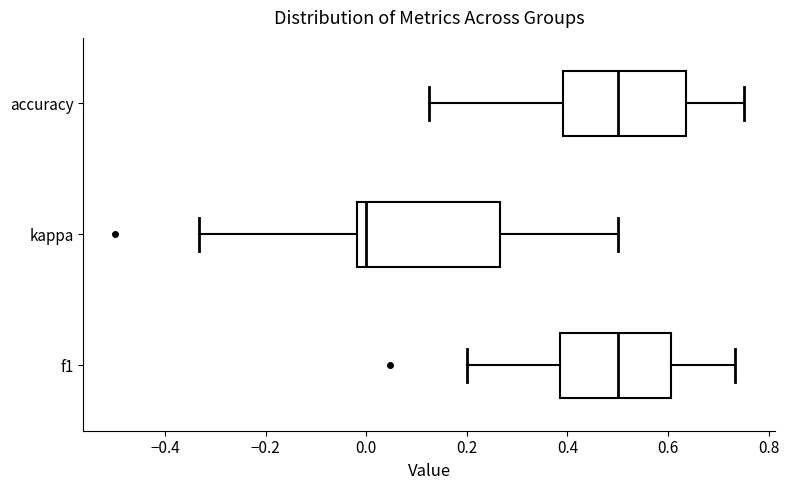

Where does the right whisker of the box for f1 end on the x-axis? The values are not printed on the chart, so give them approximately, as read against the axis.

0.74